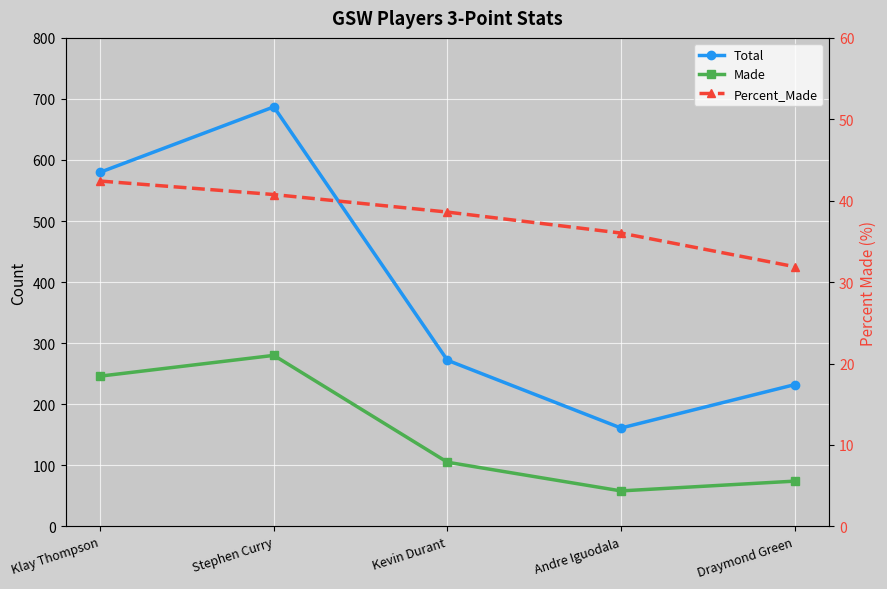

How many lines are shown in the chart?

3